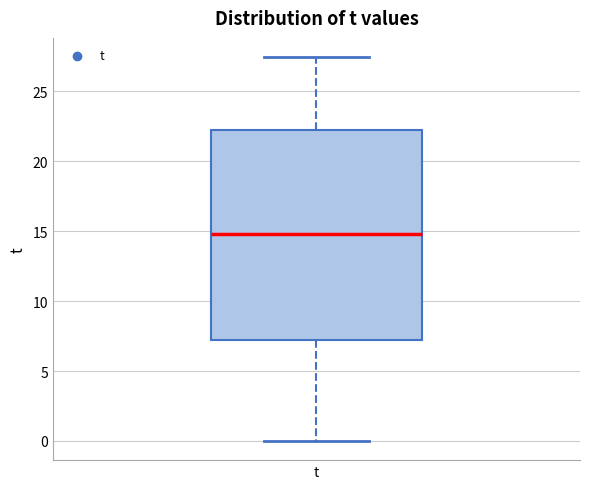

Read this box plot against the y-axis: the position of the median line, the range covered by the box, and the ends of both whiskers. The values are not printed on the chart, so give them approximately, as read against the axis.

median 15.0, box 7.0 to 22.0, whiskers 0.0 to 27.5